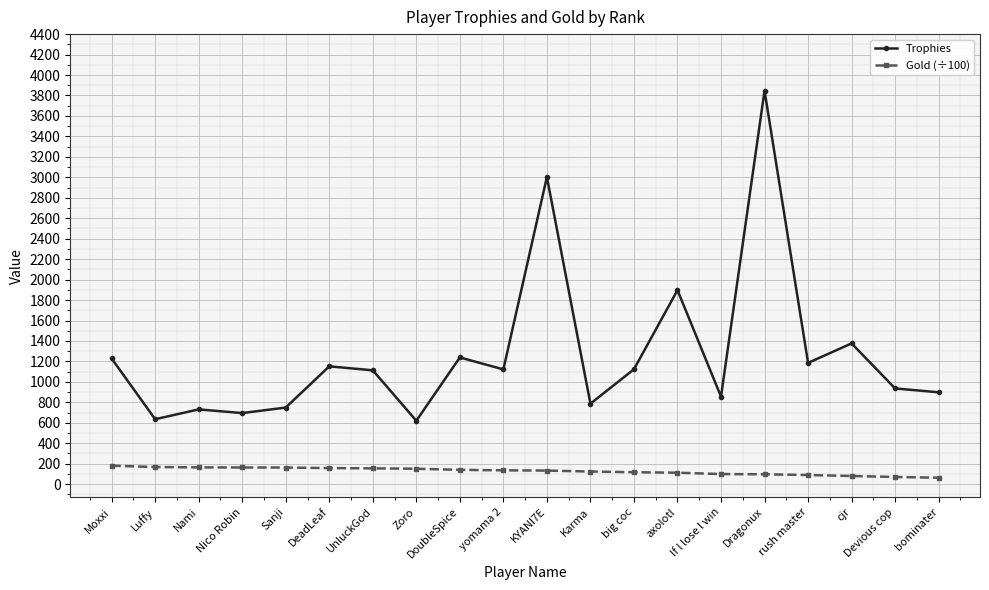

What is the difference between the maximum and minimum values in the Trophies series?

3227.0